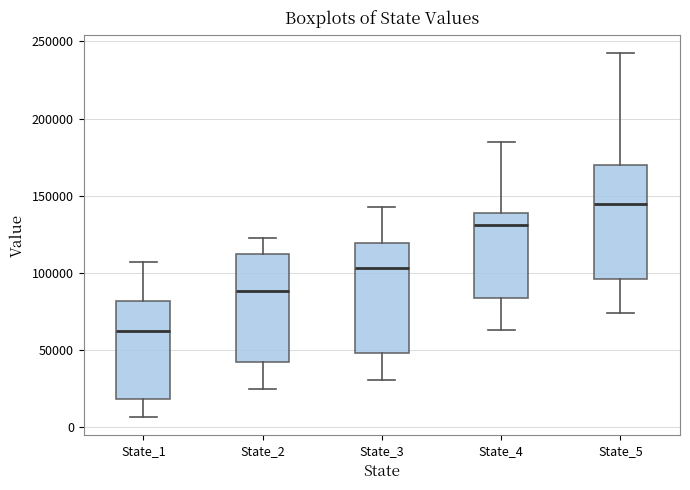

Which box has the lowest median line?

State_1